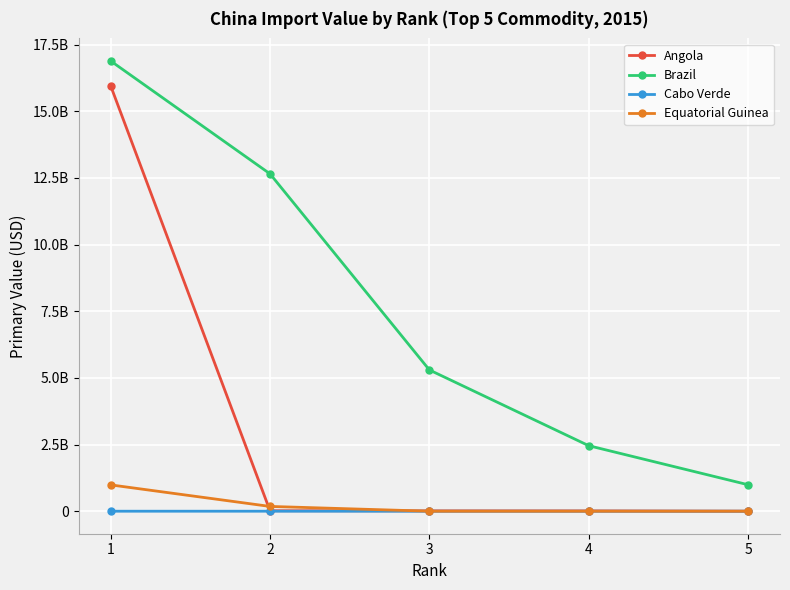

Is it true that Angola equals 12849940 at 3?

True